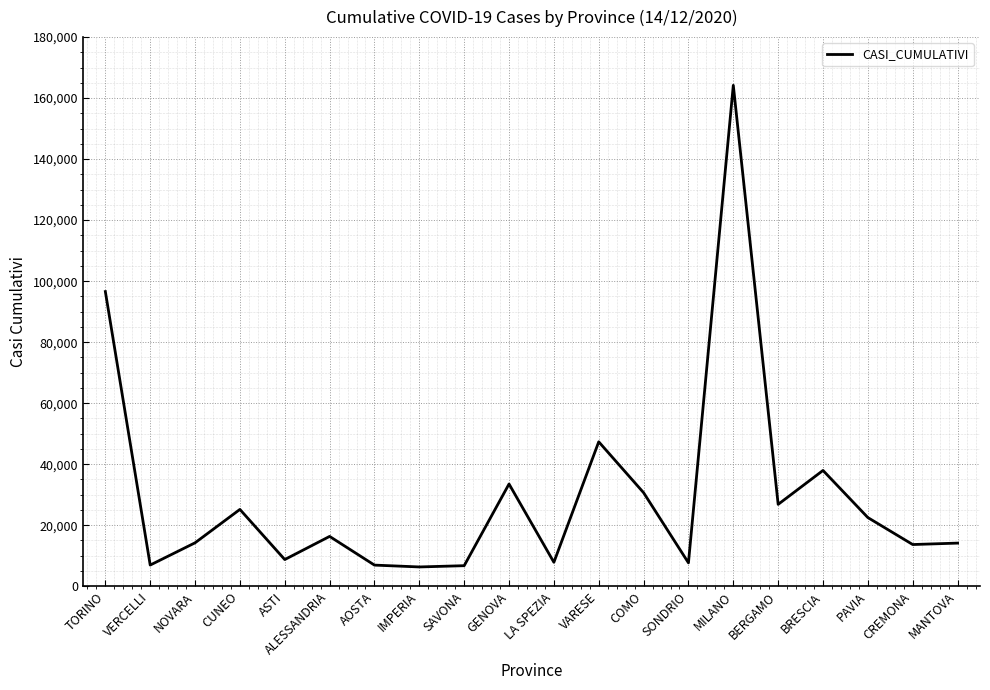

What is the greatest value displayed?

164194